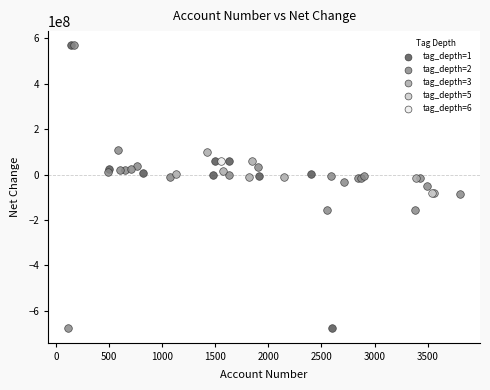

What are all the series names shown in the legend?

tag_depth=1, tag_depth=2, tag_depth=3, tag_depth=5, tag_depth=6